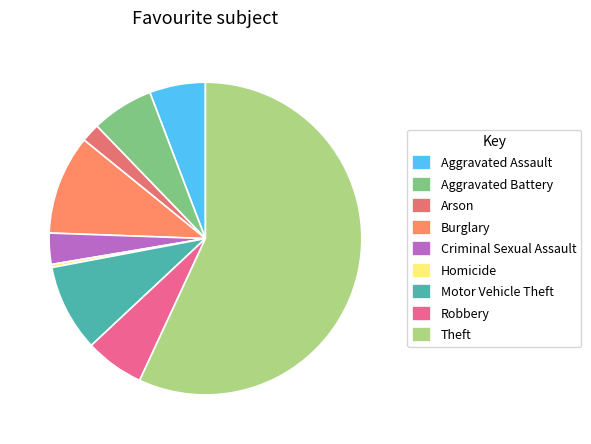

To the nearest percent, what is the average slice percentage?

11%